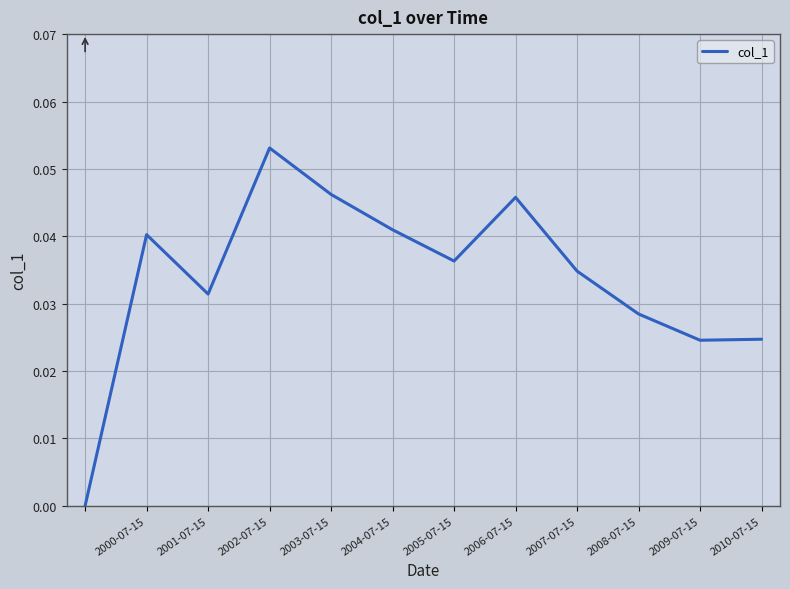

How many lines are shown in the chart?

1